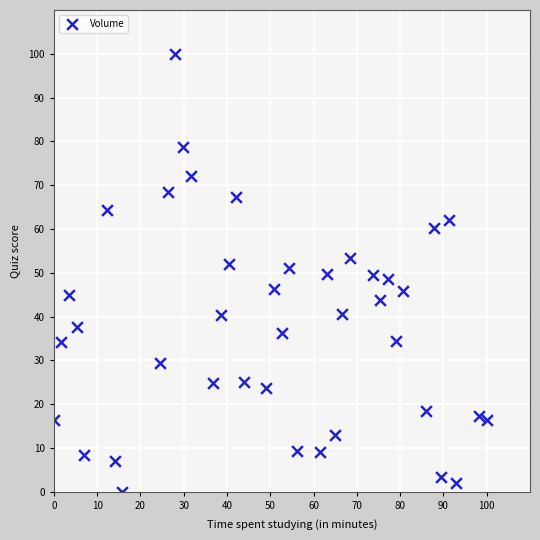

What is the range of Y values (max minus min)?

100.0